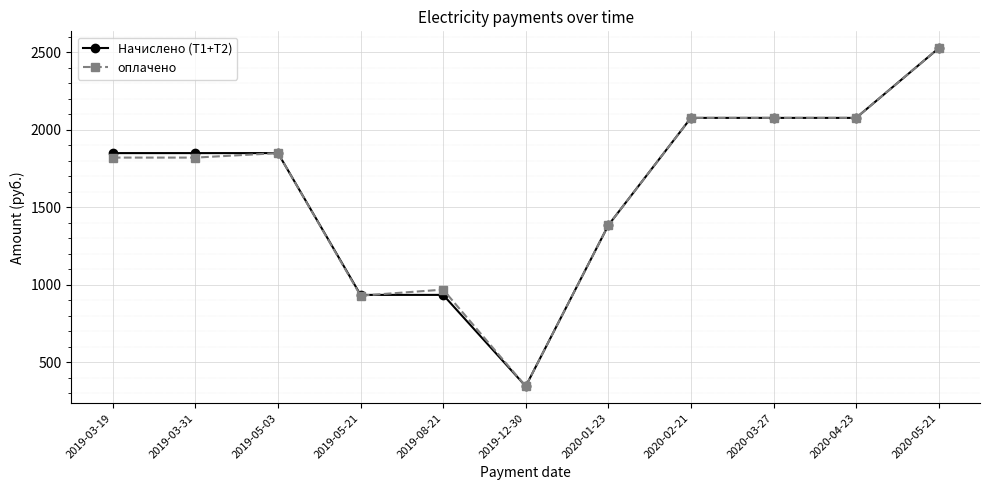

What is the total value across all series at 2019-12-30?

692